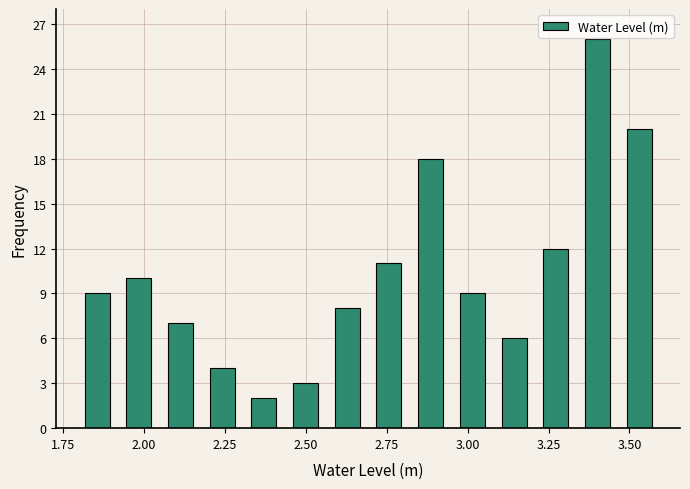

Read against the x-axis, roughly where is the centre of the tallest bar?

3.40